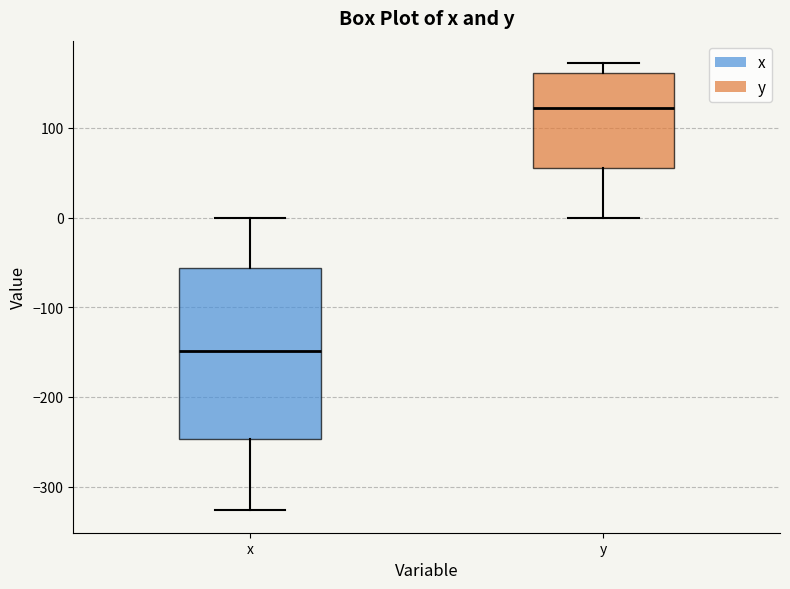

Reading left to right, read every box against the y-axis: the position of its median line, the range the box covers, and the ends of its whiskers. The values are not printed on the chart, so give them approximately, as read against the axis.

x: median -150, box -250 to -60, whiskers -330 to 0
y: median 120, box 60 to 160, whiskers 0 to 170